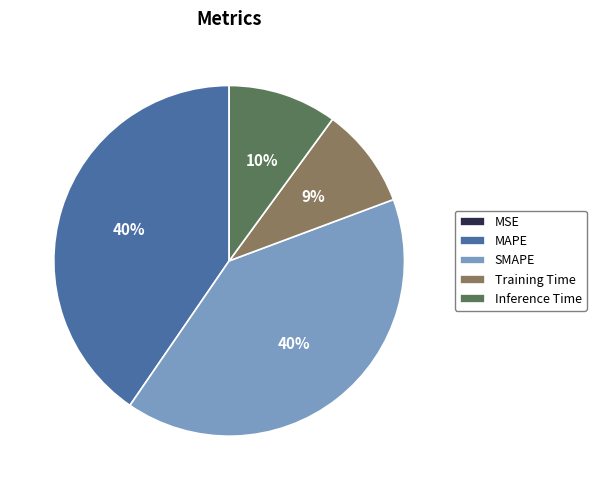

Do Inference Time and Training Time together represent more than half of the pie?

No